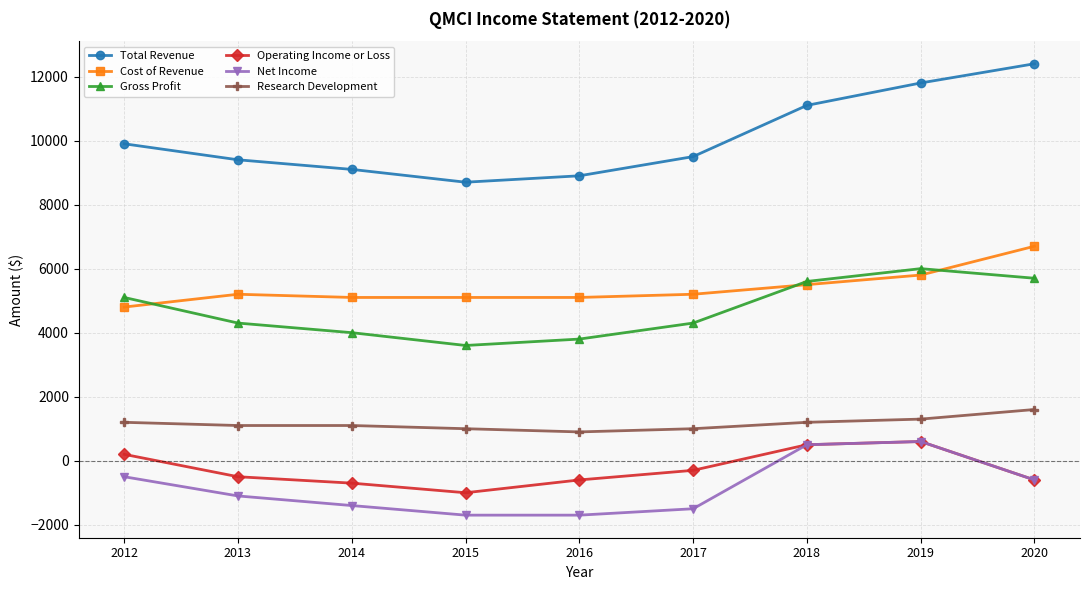

What is the sum of the Research Development values at 2018 and 2013?

2300